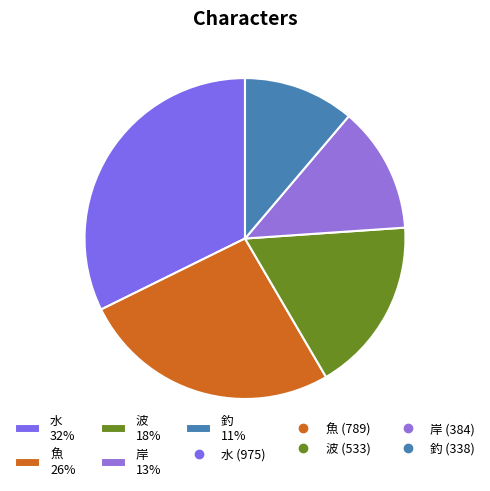

How many segments does this pie chart have?

5